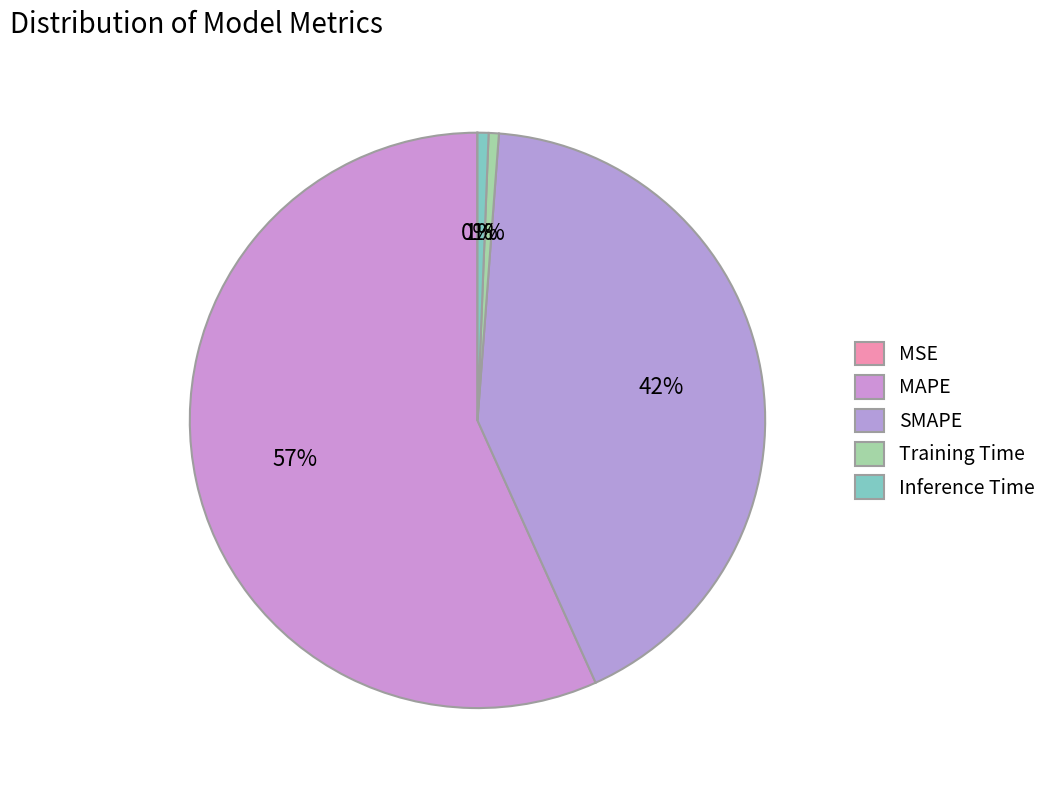

To the nearest percent, what portion does Training Time represent?

1%